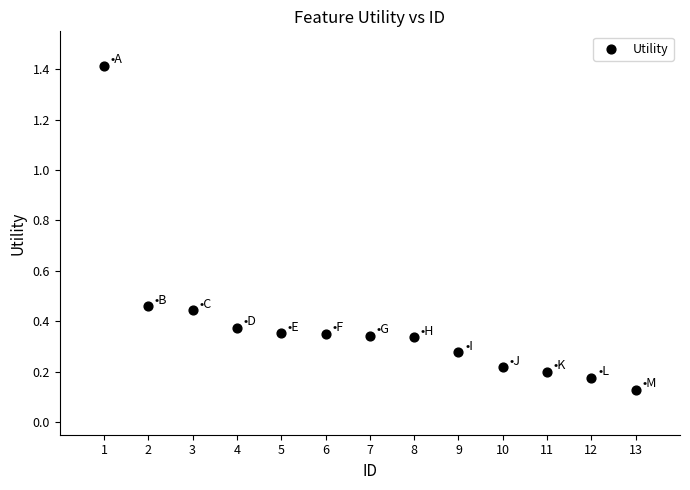

What is the range of X values (max minus min)?

12.0